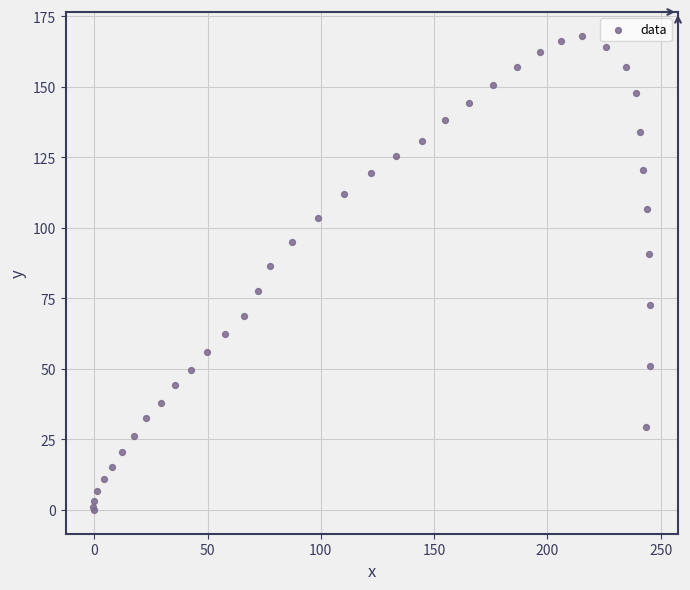

What Y value in the scatter plot is closest to 84?

86.4